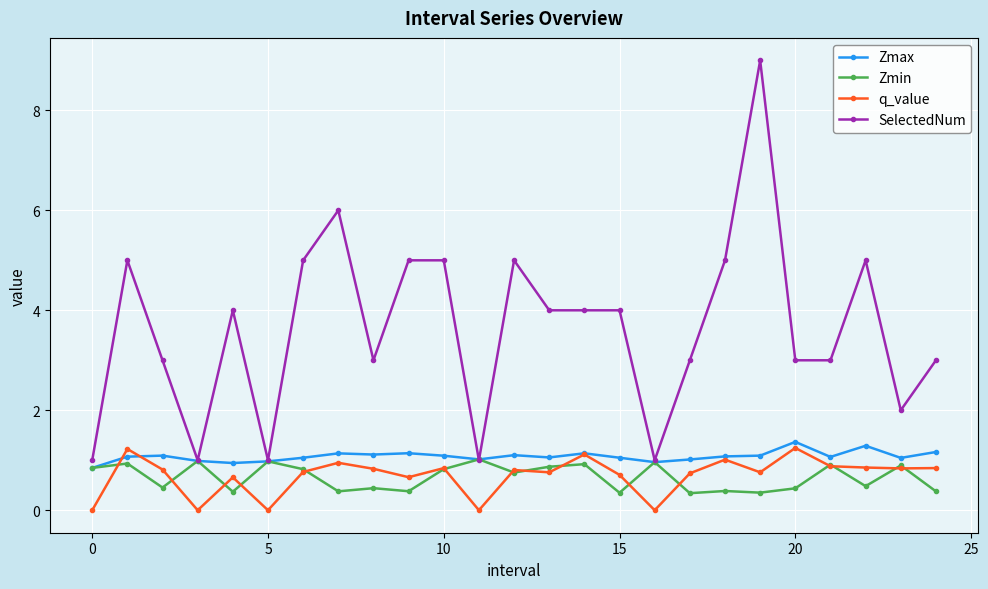

What is the highest value of the Zmax series?

1.4